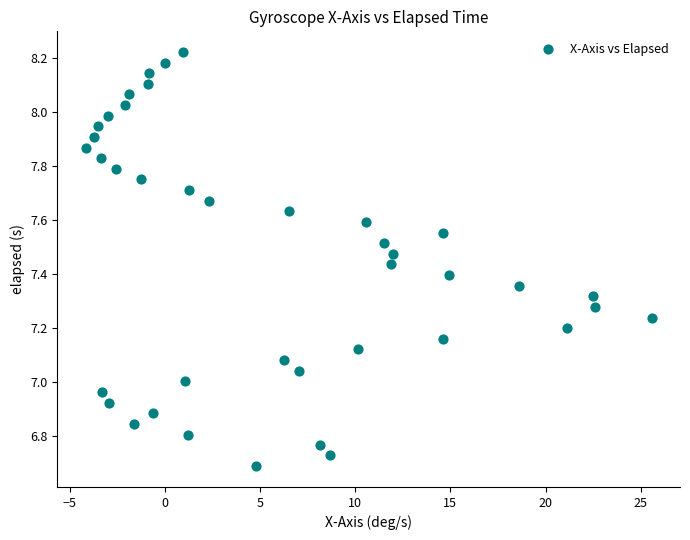

What is the range of X values (max minus min)?

29.8